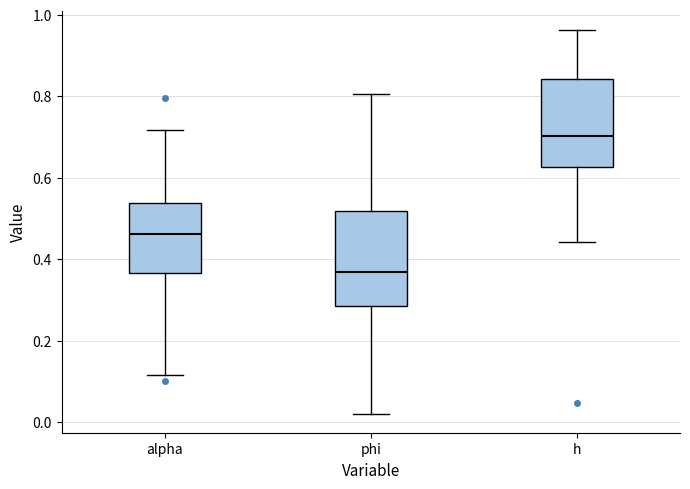

Where does the median line of the box for phi sit on the y-axis? The values are not printed on the chart, so give them approximately, as read against the axis.

0.36